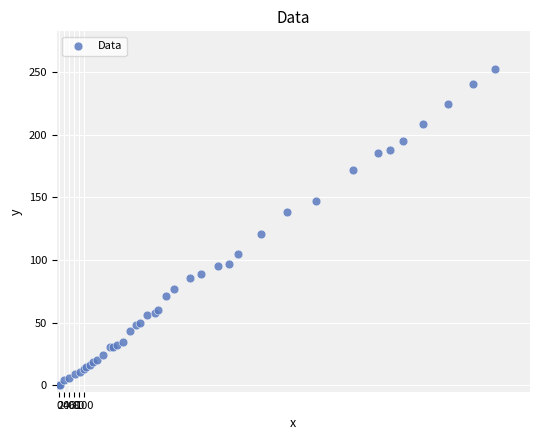

What Y value in the scatter plot is closest to 126?

121